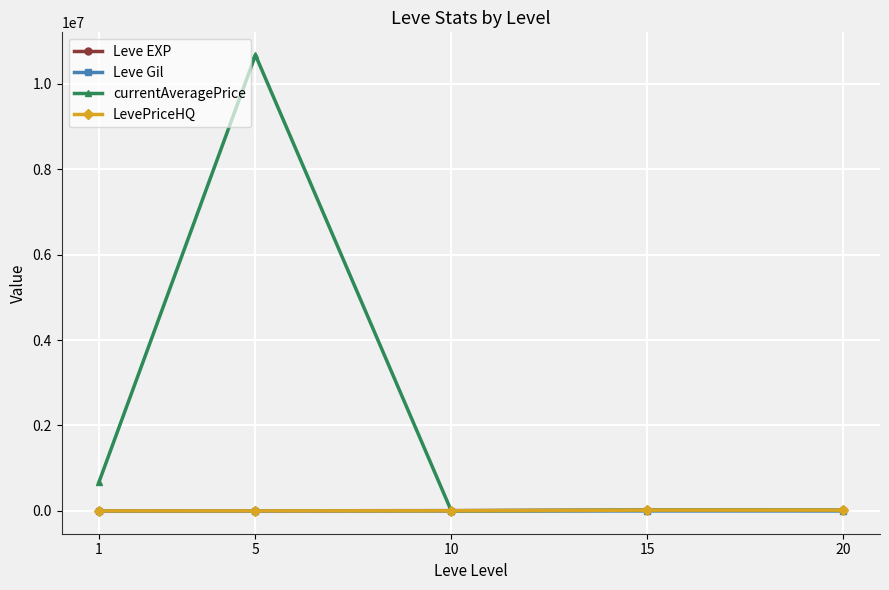

What is the total value across all series at 10?

15926.2